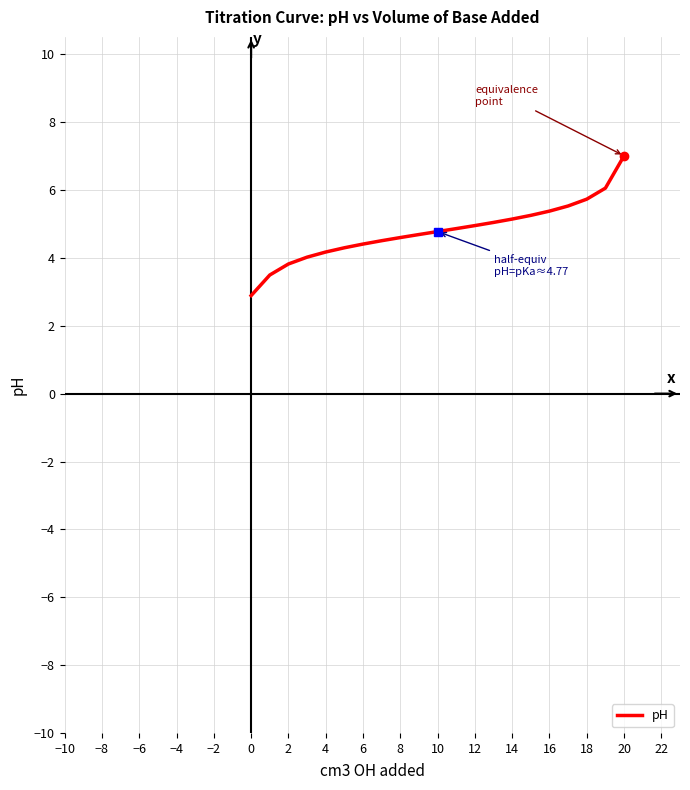

What is the difference between the maximum and minimum values?

4.1